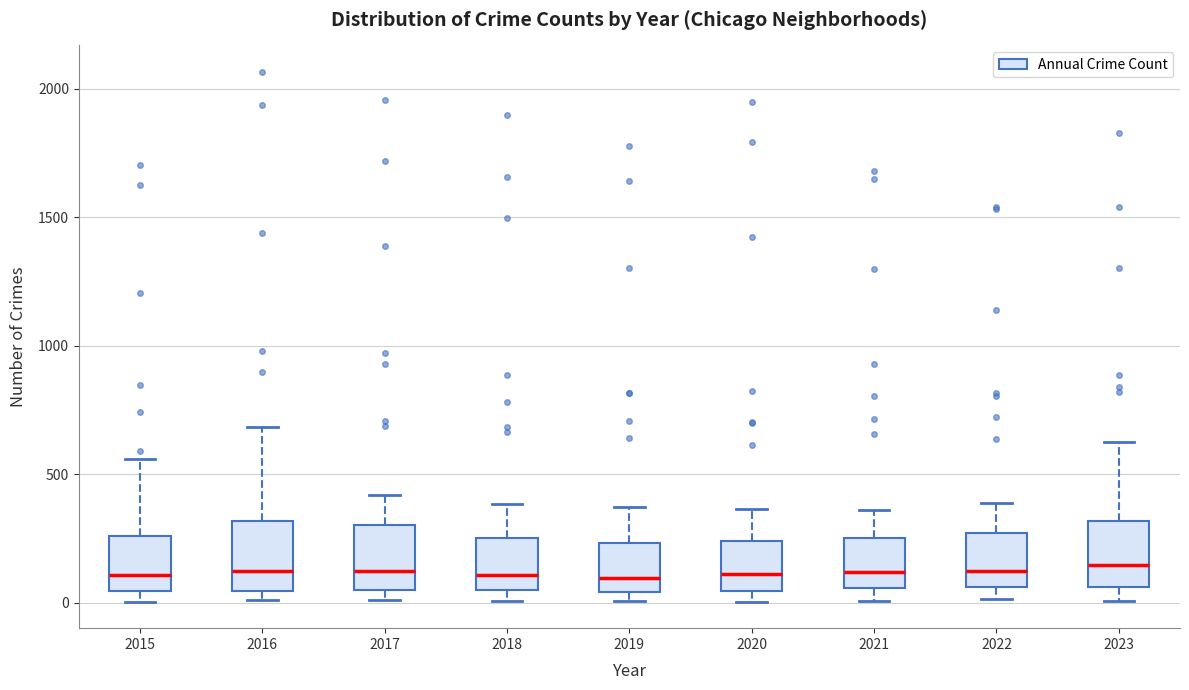

Where does the median line of the box at x = 2023 sit on the y-axis? The values are not printed on the chart, so give them approximately, as read against the axis.

150